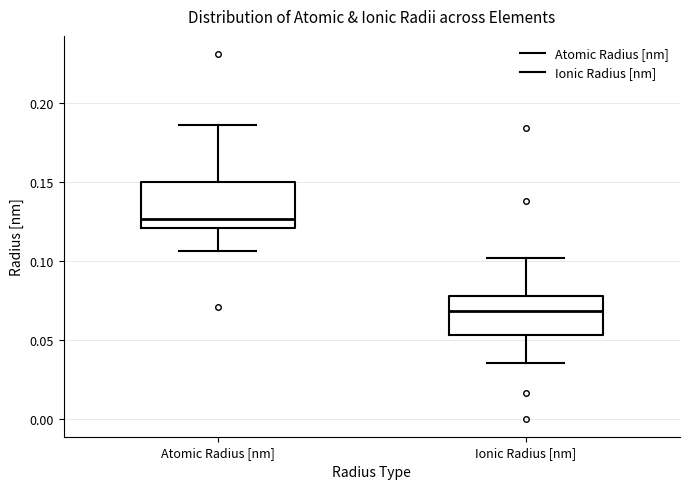

Reading left to right, read every box against the y-axis: the position of its median line, the range the box covers, and the ends of its whiskers. The values are not printed on the chart, so give them approximately, as read against the axis.

Atomic Radius [nm]: median 0.125, box 0.120 to 0.150, whiskers 0.105 to 0.185
Ionic Radius [nm]: median 0.070, box 0.055 to 0.080, whiskers 0.035 to 0.100